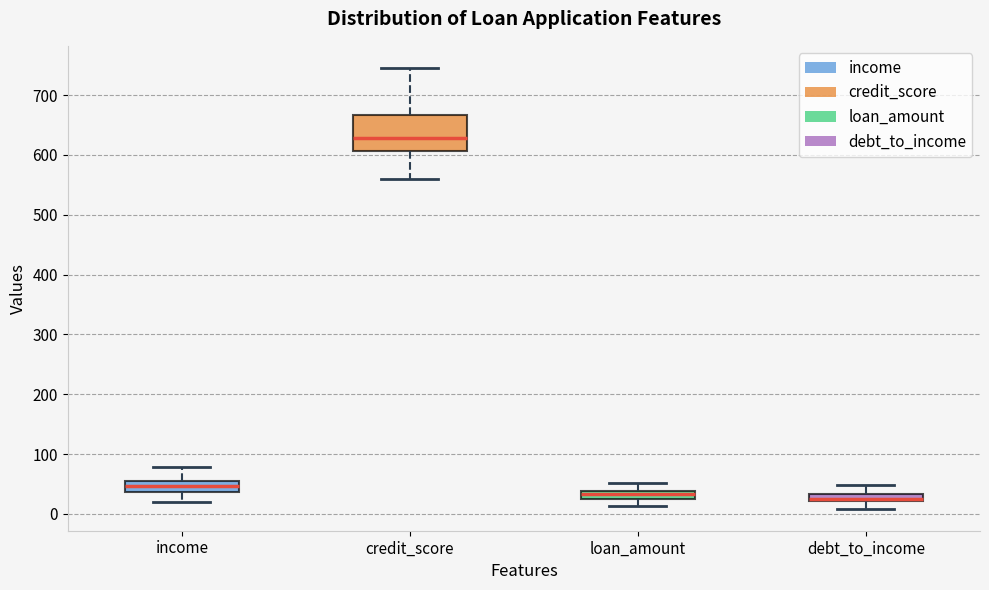

Where is the lower edge of the box for loan_amount on the y-axis? The values are not printed on the chart, so give them approximately, as read against the axis.

30